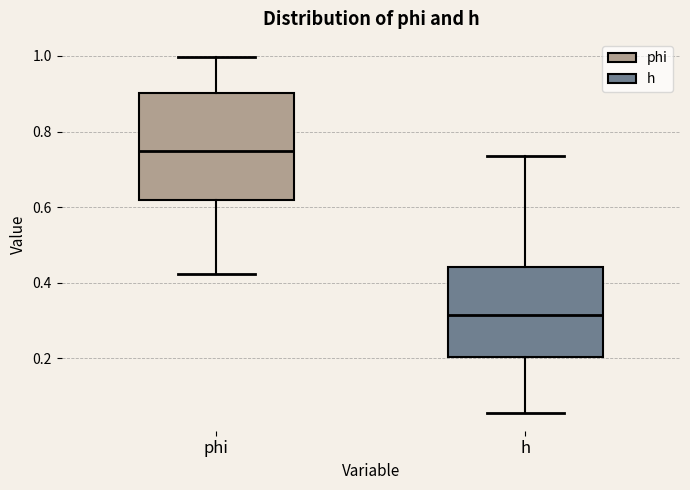

Reading left to right, read every box against the y-axis: the position of its median line, the range the box covers, and the ends of its whiskers. The values are not printed on the chart, so give them approximately, as read against the axis.

phi: median 0.74, box 0.62 to 0.90, whiskers 0.42 to 1.00
h: median 0.32, box 0.20 to 0.44, whiskers 0.06 to 0.74